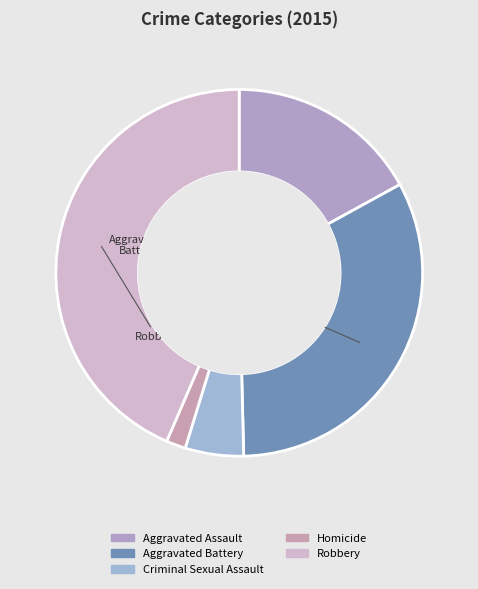

The Robbery slice represents 44% of the pie. True or false?

True